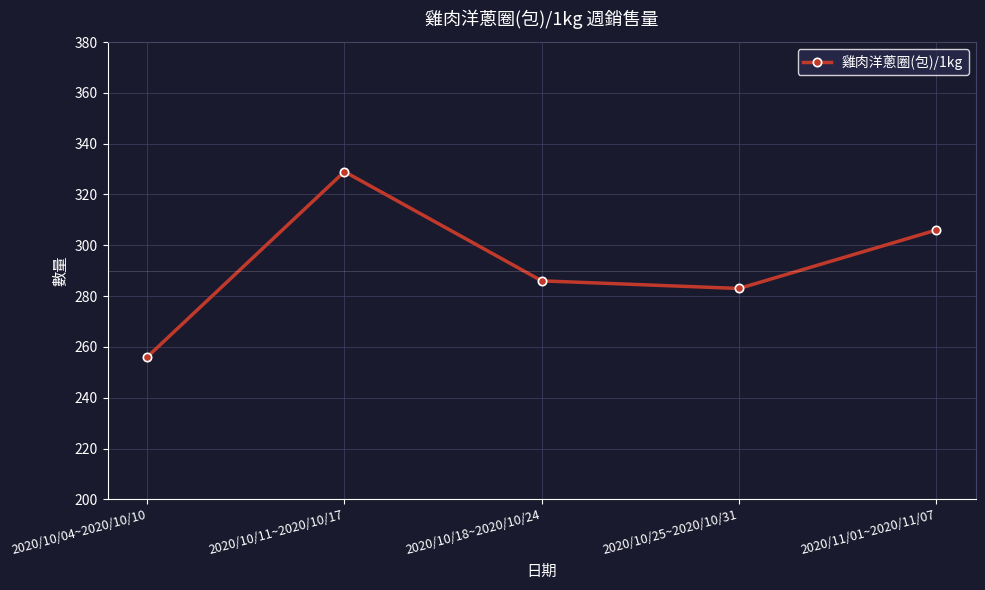

What is the sum of all values?

1460